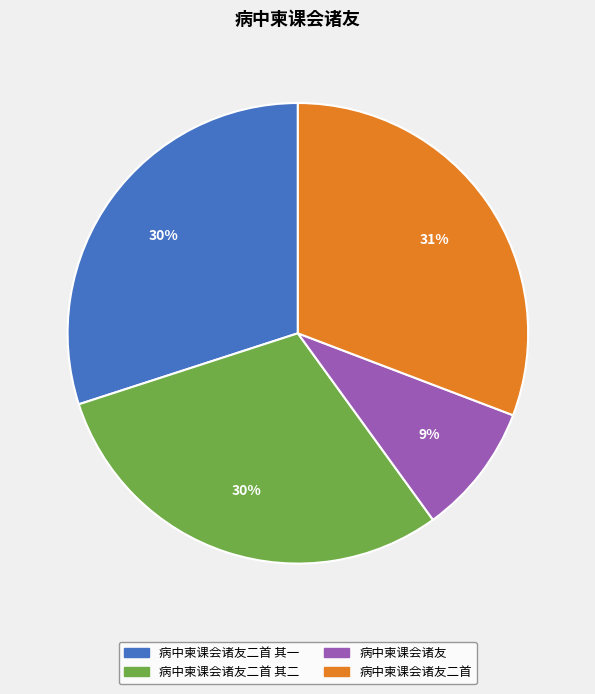

What percentage is the 病中柬课会诸友二首 slice, to the nearest percent?

31%